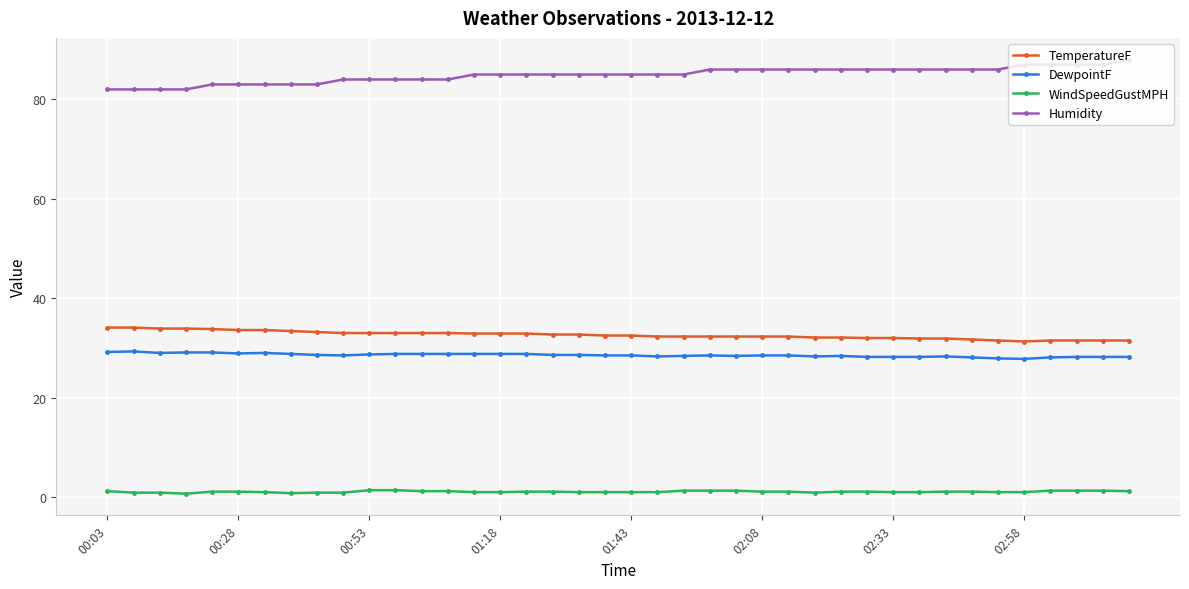

Rank the series by their maximum value, from highest to lowest.

Humidity, TemperatureF, DewpointF, WindSpeedGustMPH